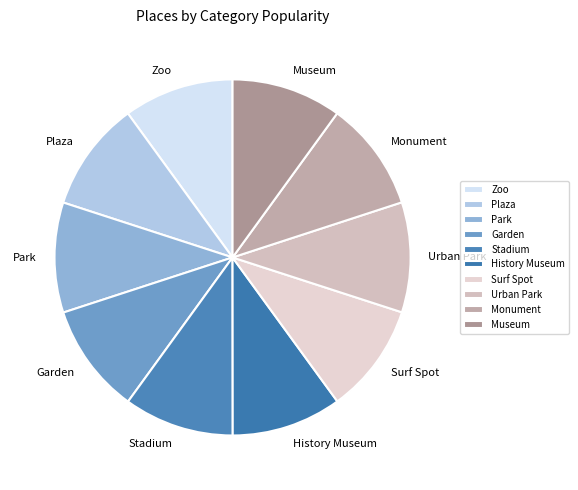

Do Park and Urban Park together represent more than half of the pie?

No